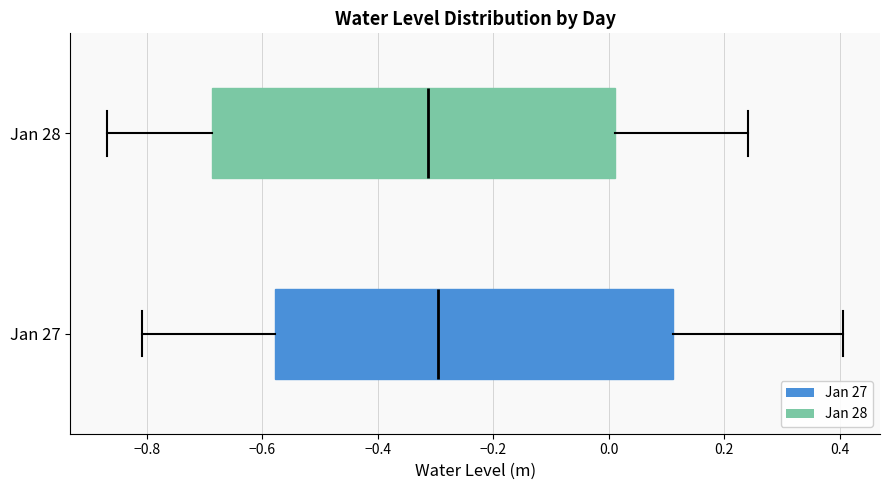

Reading bottom to top, read every box against the x-axis: the position of its median line, the range the box covers, and the ends of its whiskers. The values are not printed on the chart, so give them approximately, as read against the axis.

Jan 27: median -0.30, box -0.58 to 0.12, whiskers -0.80 to 0.40
Jan 28: median -0.32, box -0.68 to 0.02, whiskers -0.86 to 0.24